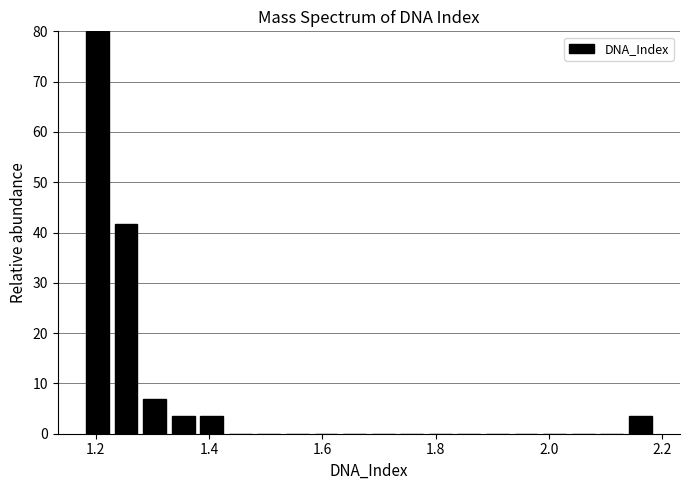

Around what value on the x-axis is the tallest bar? Give the approximate position of its centre, as read against the axis.

1.20